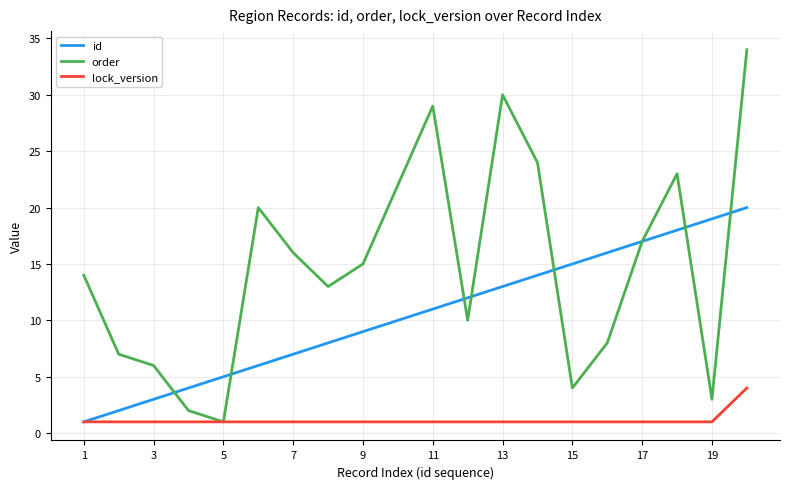

Rank the series by their maximum value, from highest to lowest.

order, id, lock_version